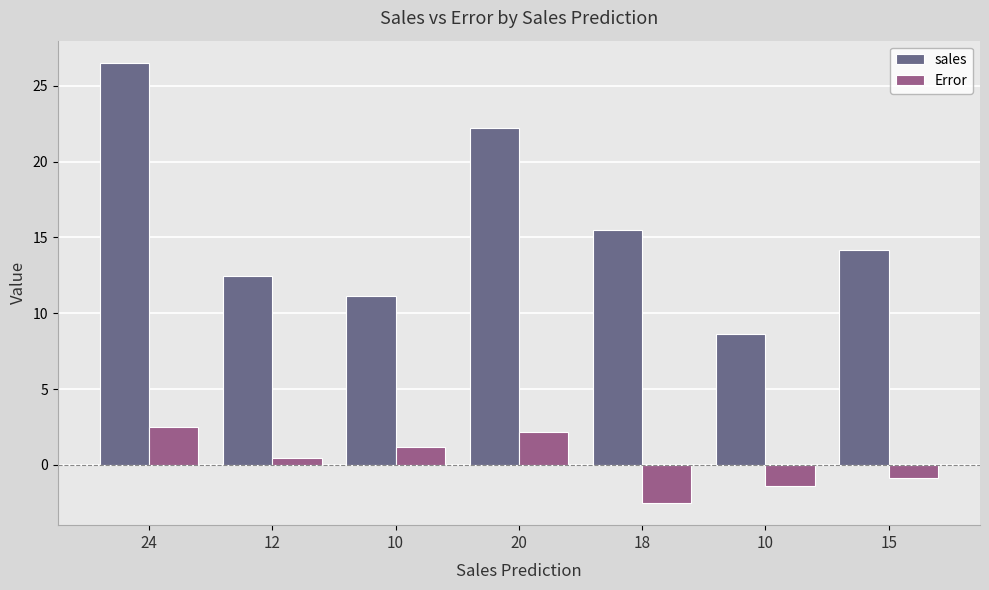

Between 10 and 15, which series saw the biggest shift?

sales